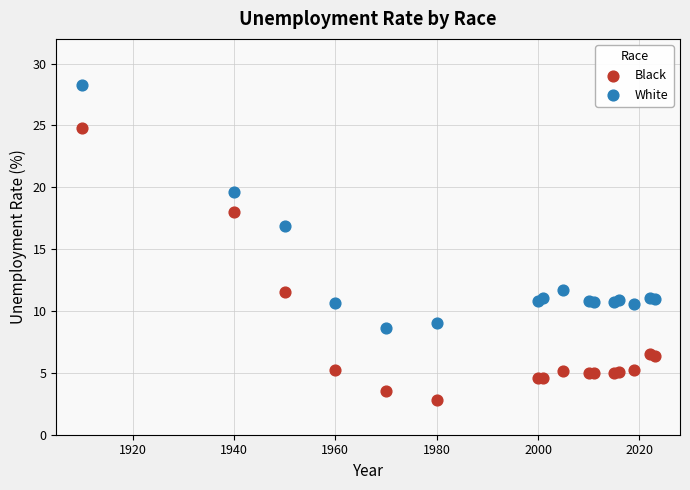

Which series reaches the maximum Y coordinate?

White